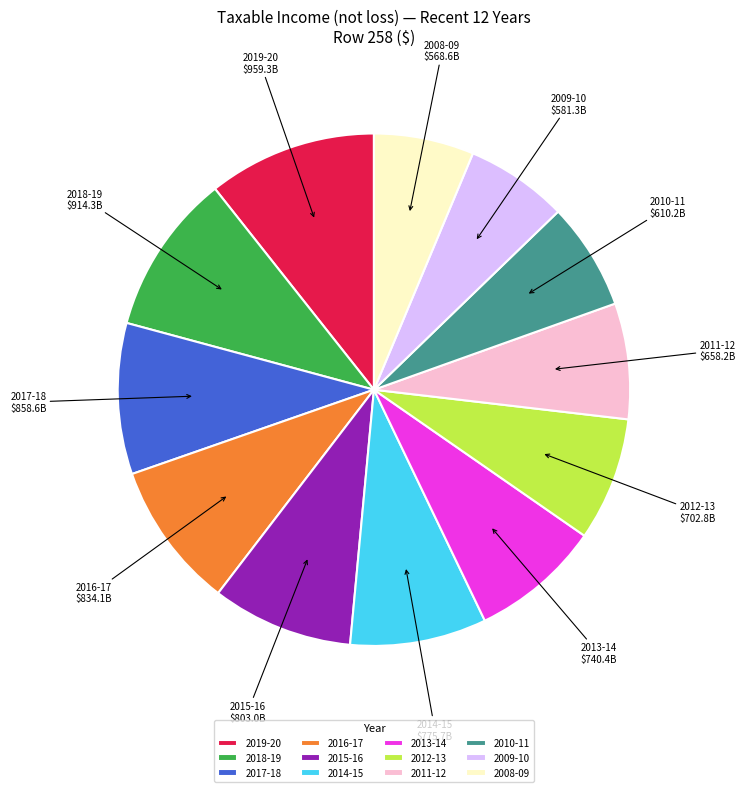

Is 2017-18 the majority of the pie?

No